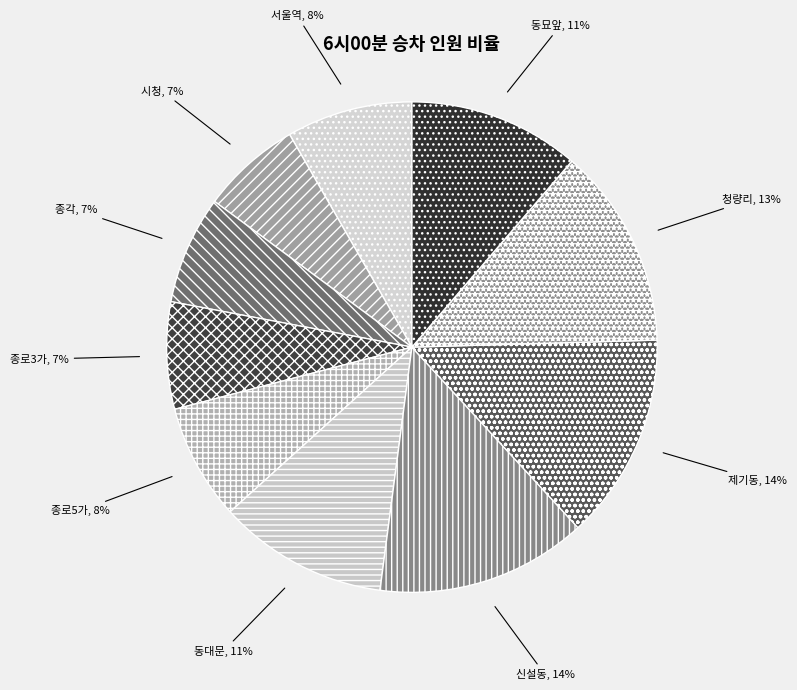

How many segments does this pie chart have?

10